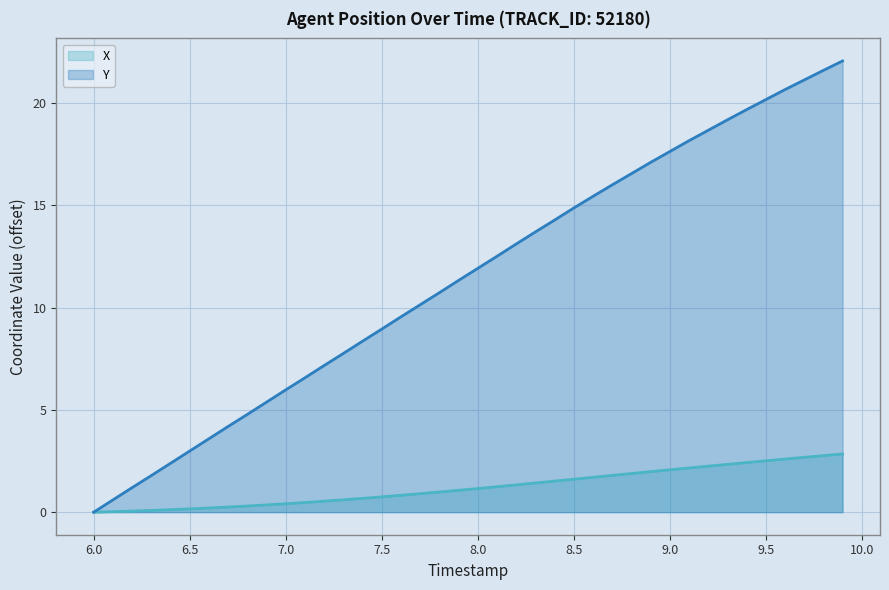

What is the sum of all Y values?

457.9